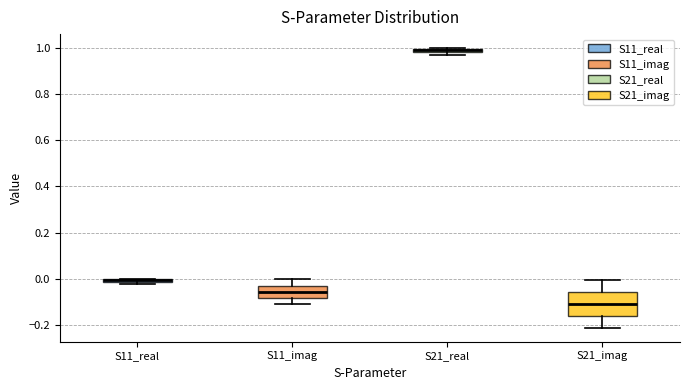

Comparing the boxes themselves (not the whiskers), which one is the tallest?

S21_imag